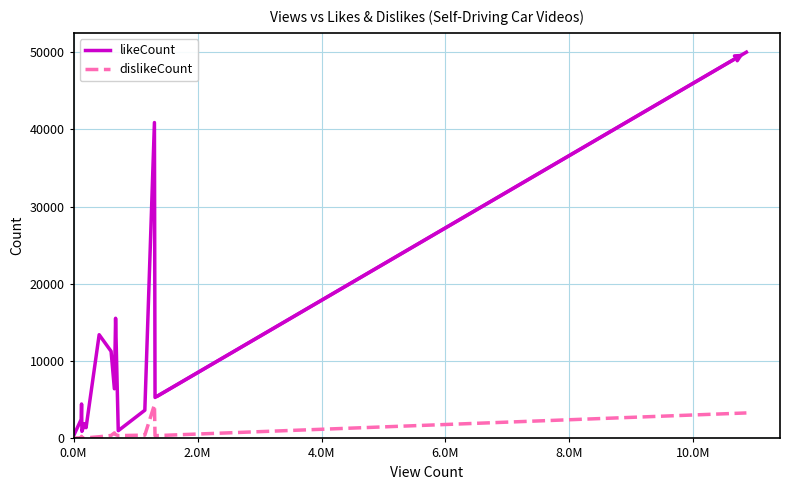

What is the difference between the maximum and minimum values in the dislikeCount series?

4320